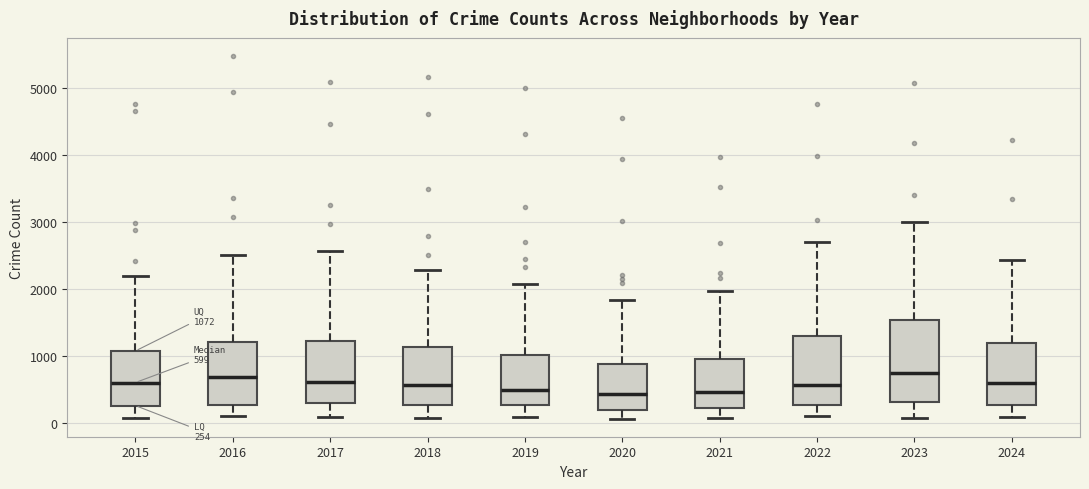

Which box is the tallest, from its lower edge to its upper edge?

2023